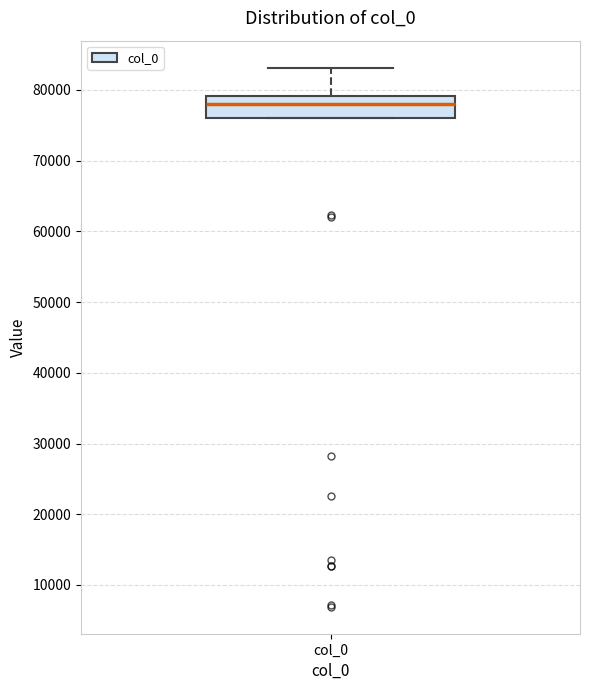

Where does the median line of the box for col_0 sit on the y-axis? The values are not printed on the chart, so give them approximately, as read against the axis.

78000